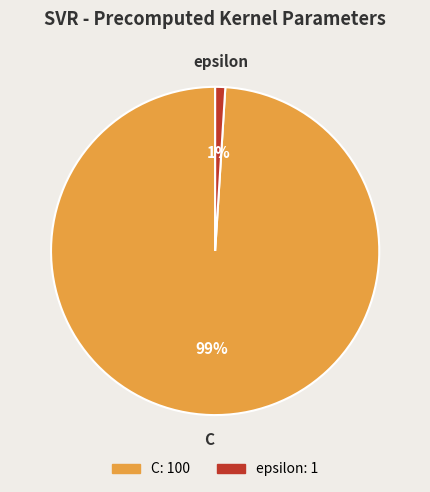

Is it true that epsilon is 11% of the pie?

False